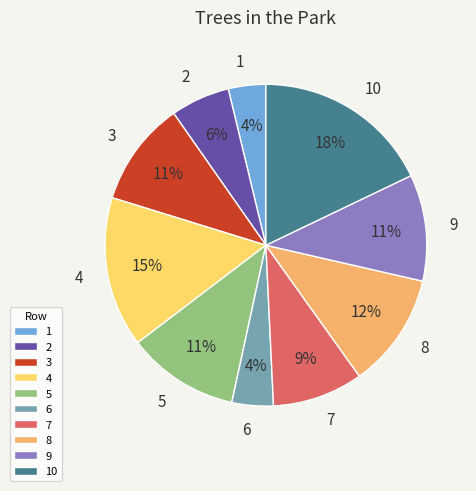

Which slice is the largest?

10